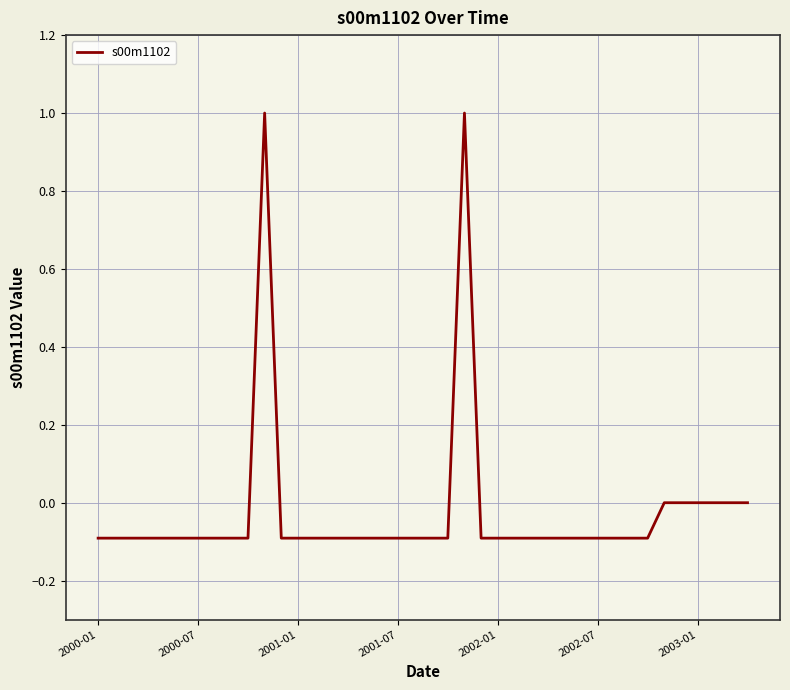

What is the maximum value shown in the chart?

1.0